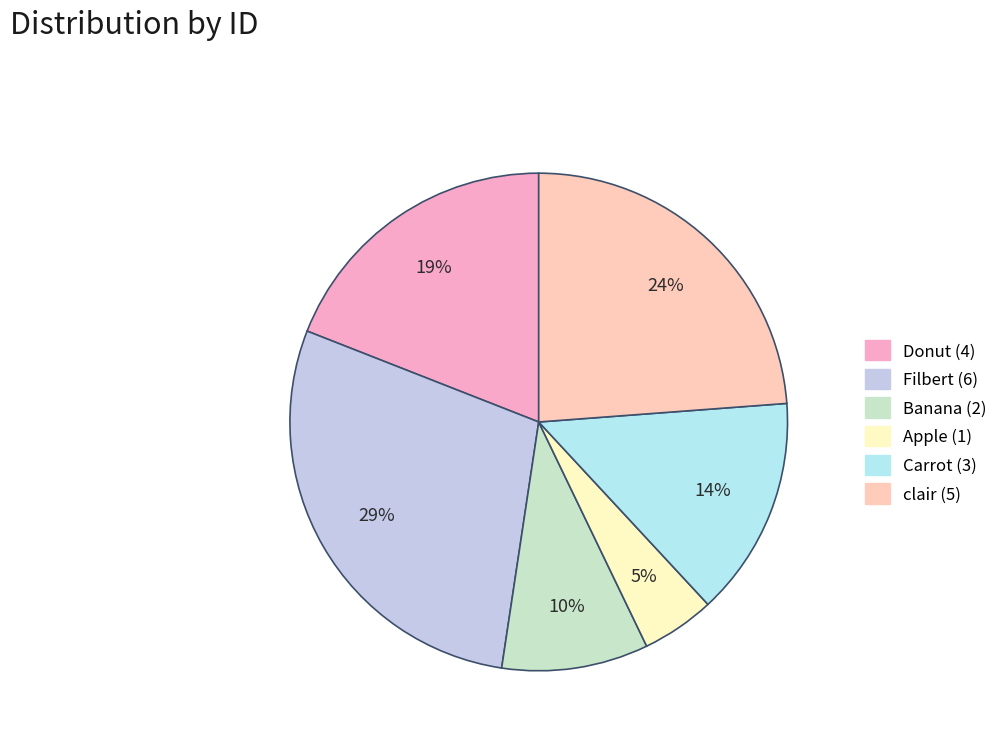

Which slice is the smallest?

Apple